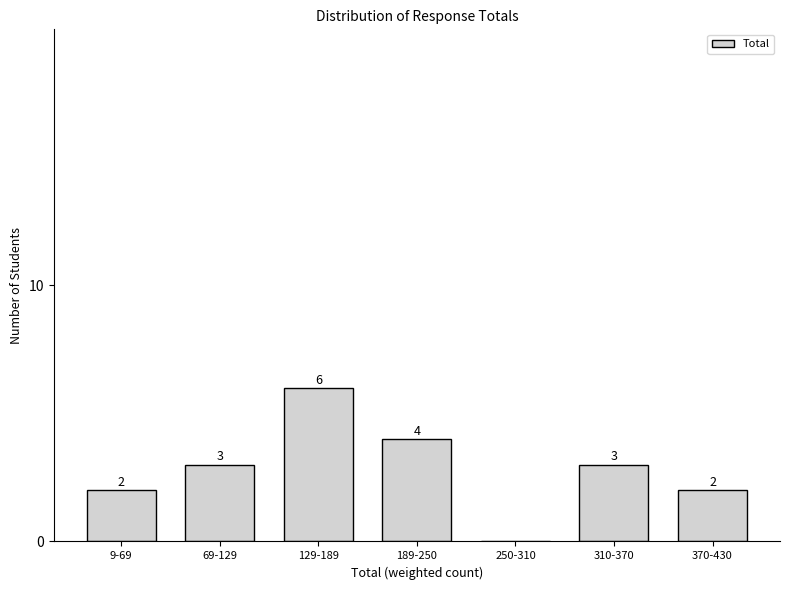

Reading right to left, transcribe all the data shown in this chart.

370-430=2	310-370=3	250-310=0	189-250=4	129-189=6	69-129=3	9-69=2